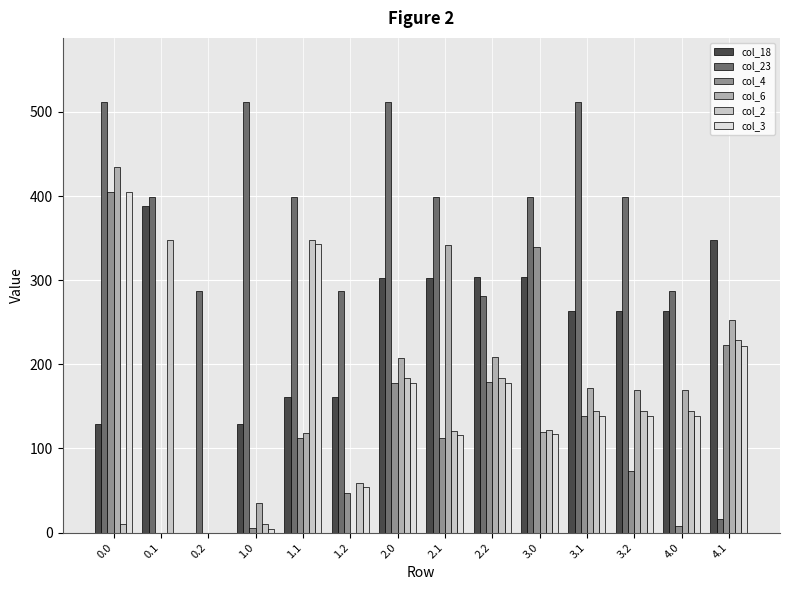

Between 1.1 and 3.2, which series saw the biggest shift?

col_3